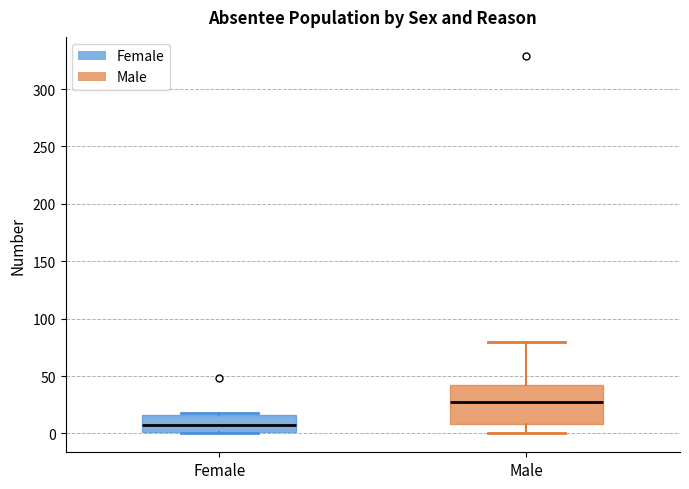

Where is the lower edge of the box for Female on the y-axis? The values are not printed on the chart, so give them approximately, as read against the axis.

0